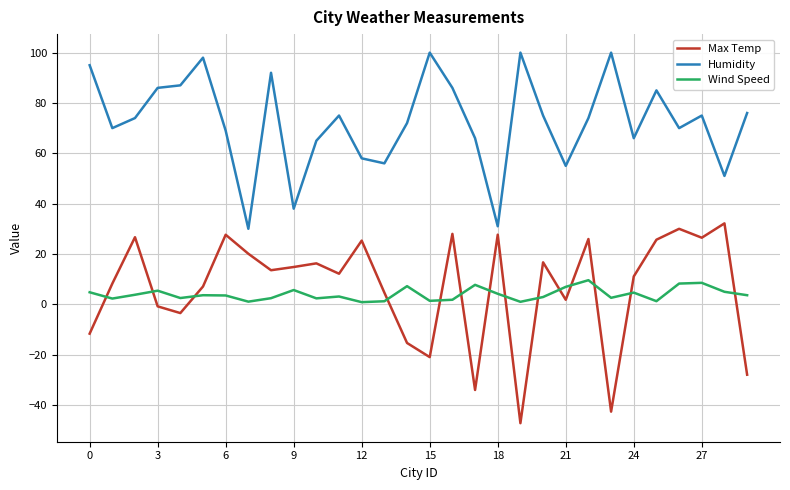

What is the difference between the maximum and minimum values in the Wind Speed series?

8.7